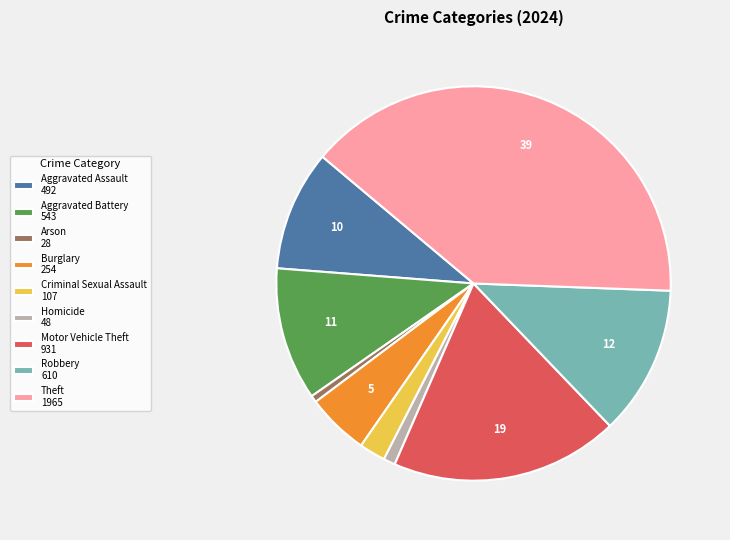

Does Motor Vehicle Theft represent more than half of the total?

No